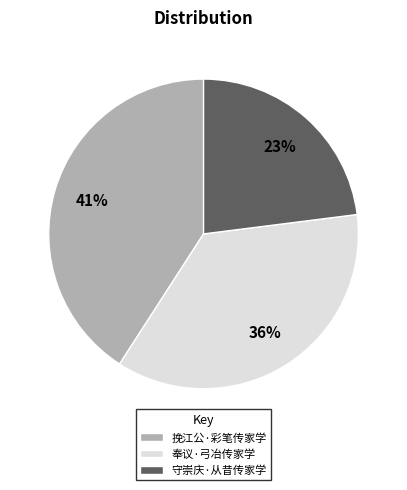

Is 奉议·弓冶传家学 the majority of the pie?

No